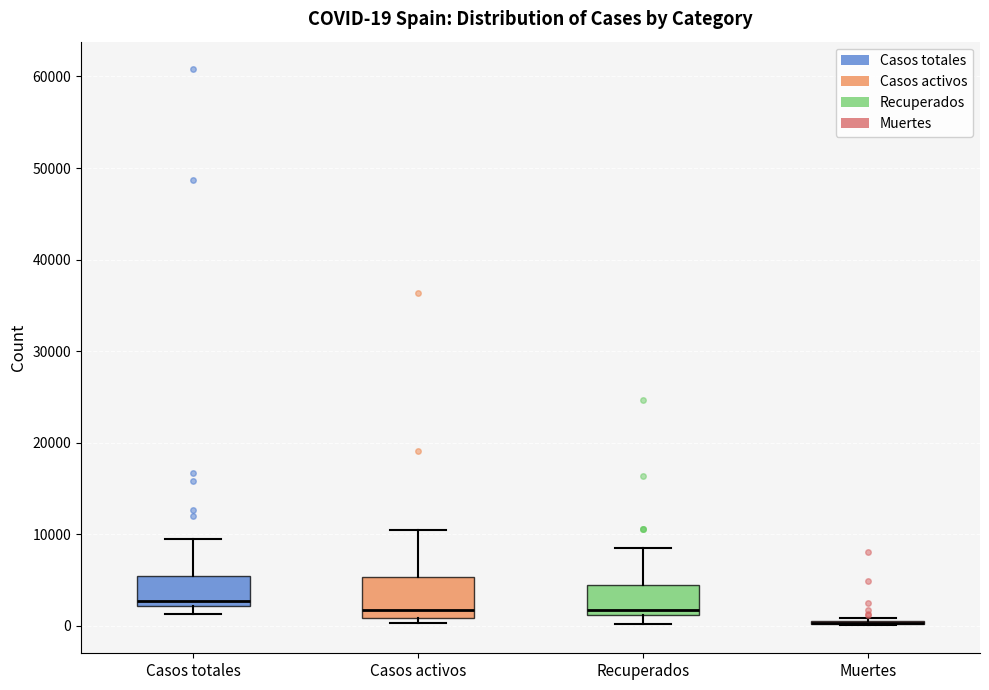

Comparing the boxes themselves (not the whiskers), which one is the tallest?

Casos activos